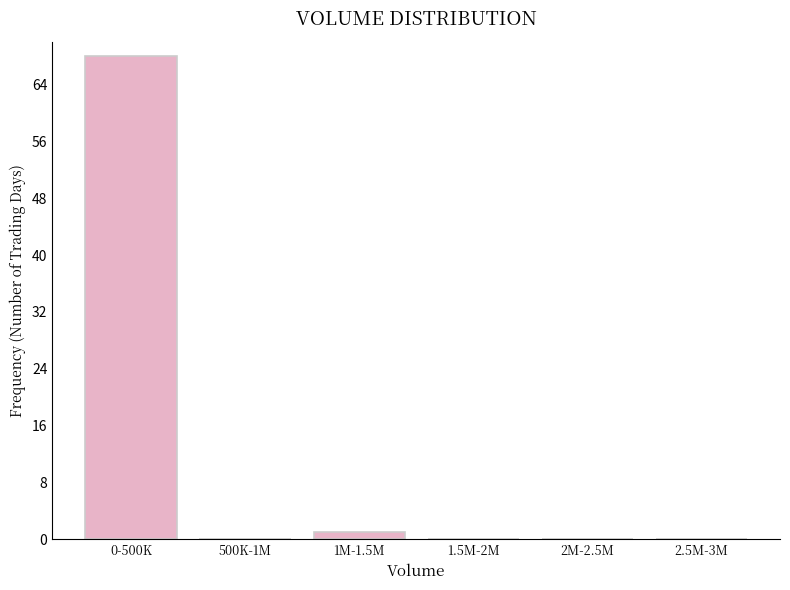

Reading left to right, what are all the values shown in this chart?

0-500K=68	500K-1M=0	1M-1.5M=1	1.5M-2M=0	2M-2.5M=0	2.5M-3M=0